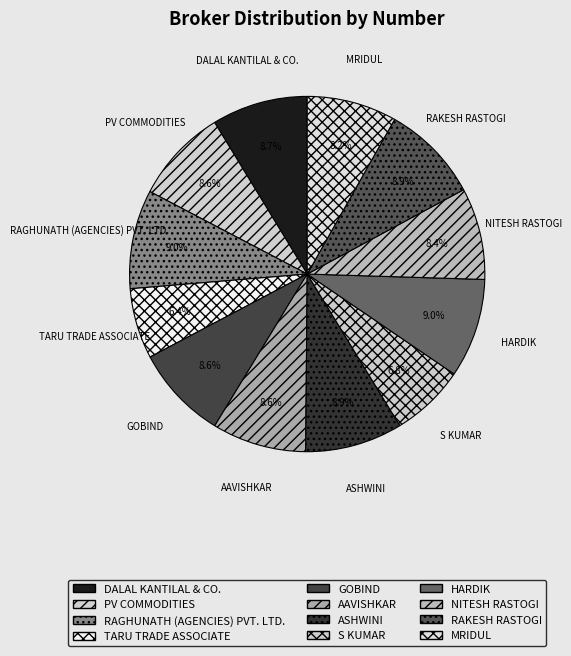

Is it true that RAGHUNATH (AGENCIES) PVT. LTD. is 18% of the pie?

False